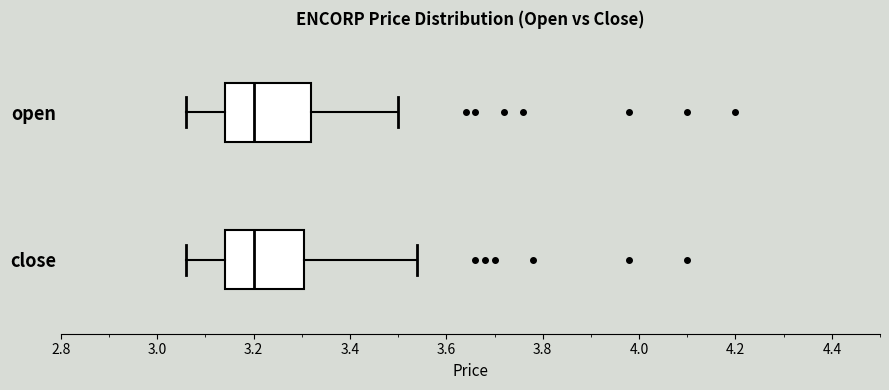

Reading bottom to top, read every box against the x-axis: the position of its median line, the range the box covers, and the ends of its whiskers. The values are not printed on the chart, so give them approximately, as read against the axis.

close: median 3.20, box 3.14 to 3.30, whiskers 3.06 to 3.54
open: median 3.20, box 3.14 to 3.32, whiskers 3.06 to 3.50